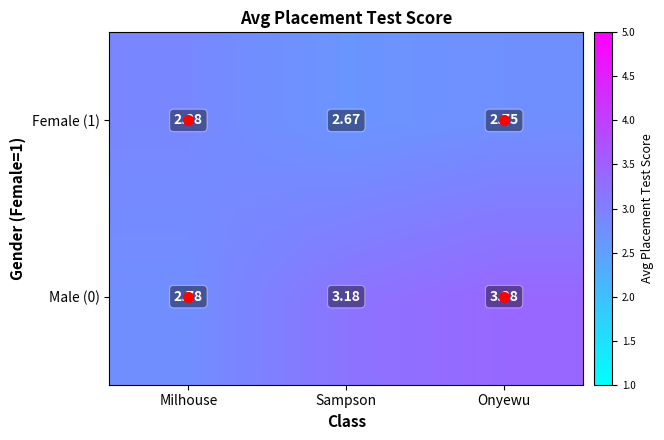

Where is Female (1) nearest to the value 2?

Sampson